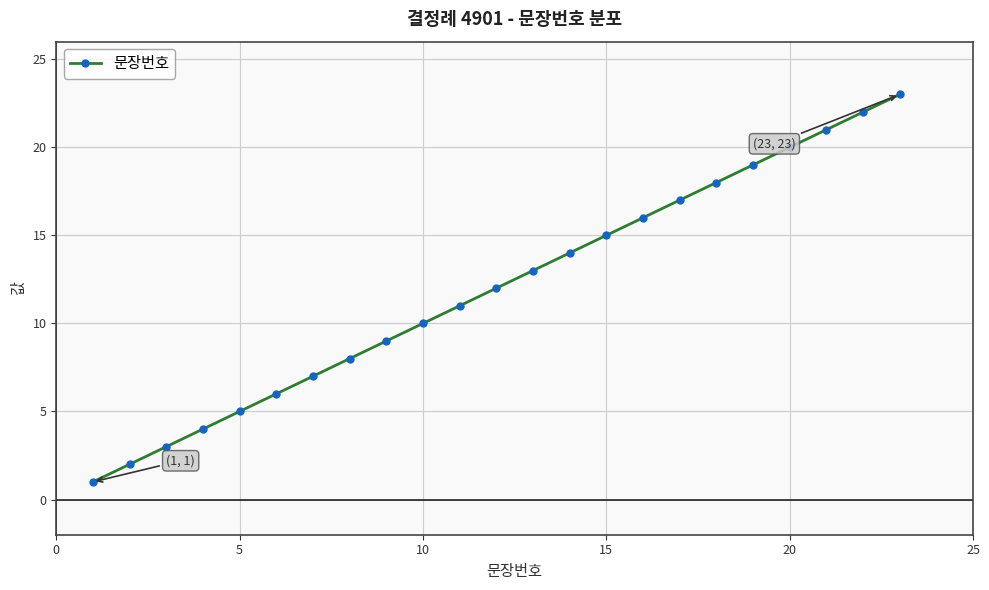

What is the difference between the maximum and minimum values?

22